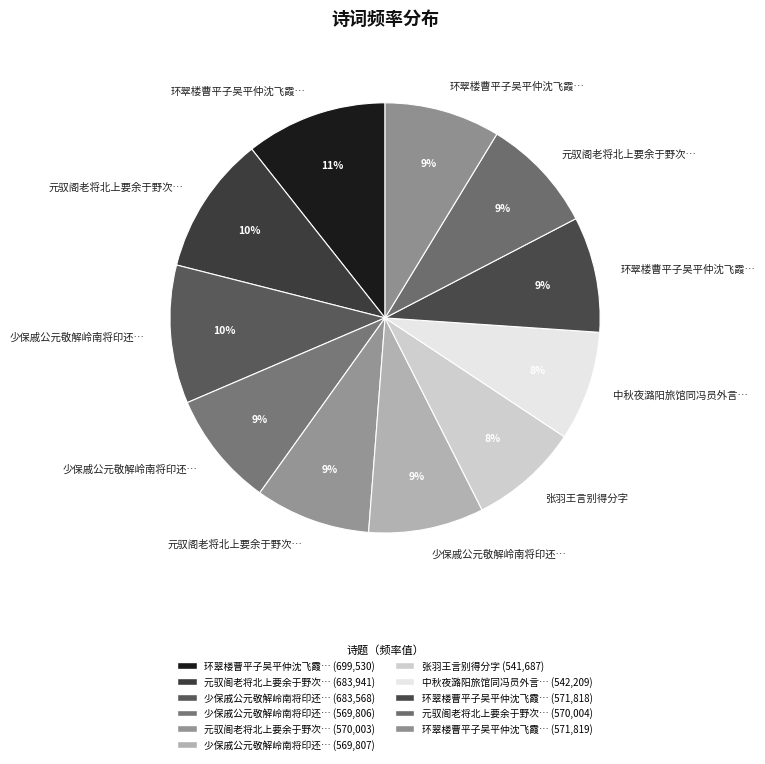

How many segments does this pie chart have?

11